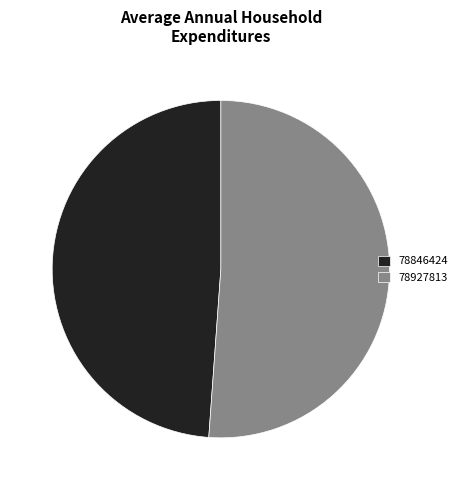

Between 78846424 and 78927813, which is larger?

78927813